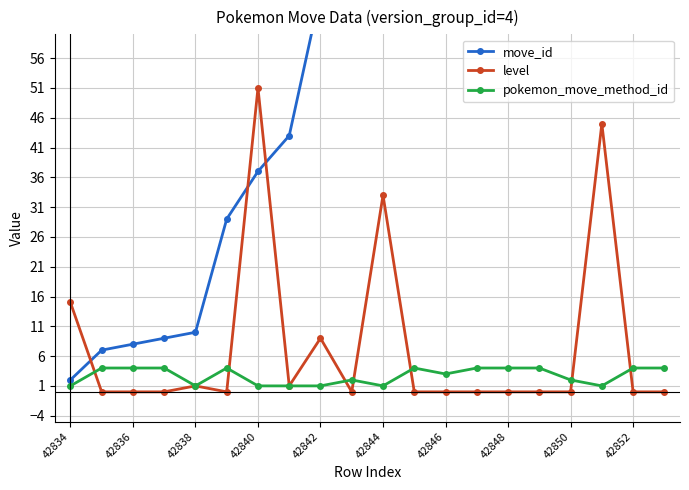

How many values in the move_id series are below 69?

10